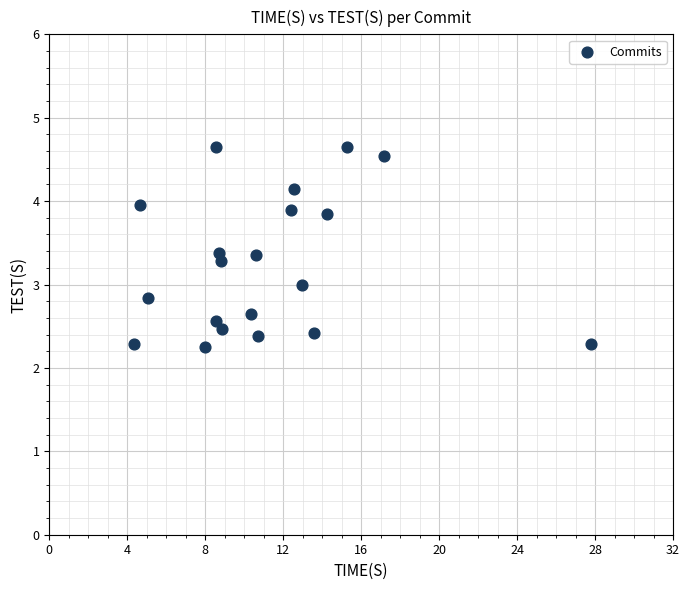

What is the range of X values (max minus min)?

23.5